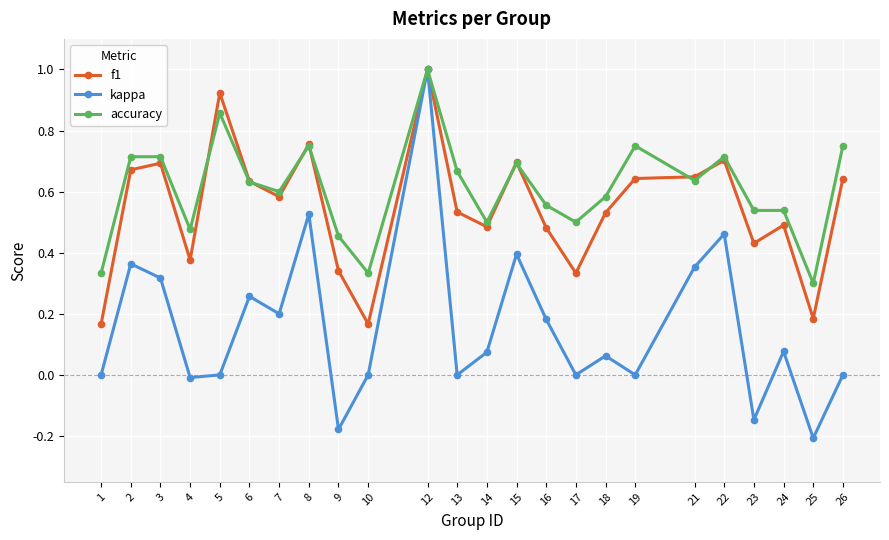

Which category has the highest value in the accuracy series?

12